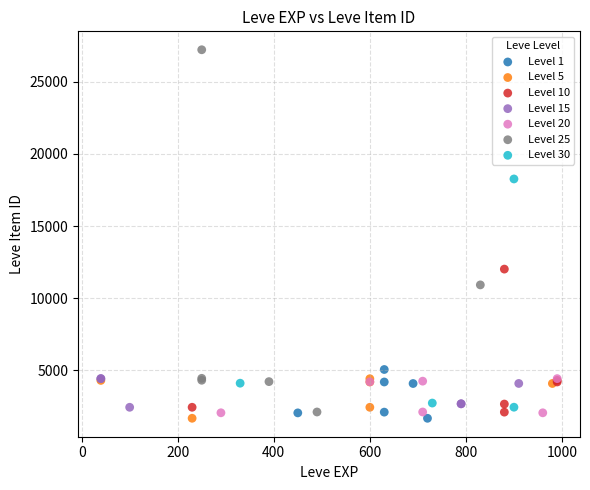

Which series has the widest spread of Y values?

Level 25